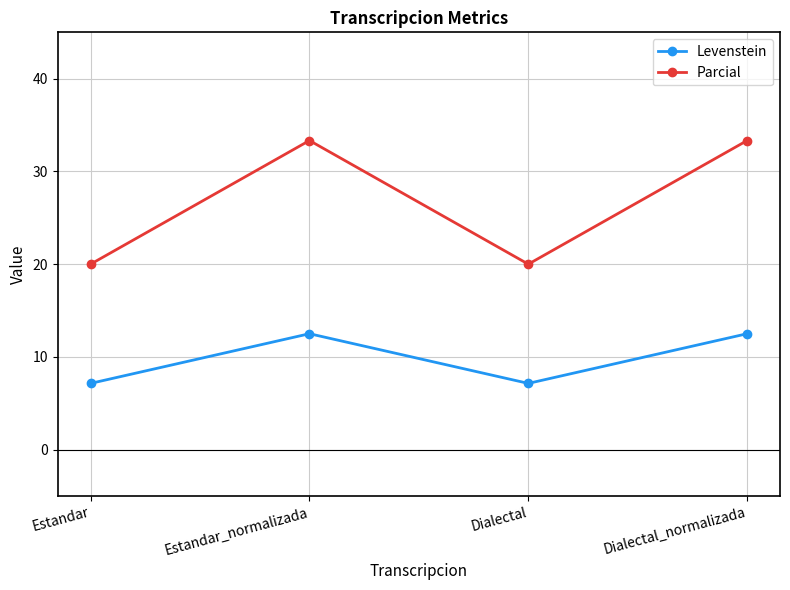

Between Estandar and Dialectal_normalizada, which series saw the biggest shift?

Parcial